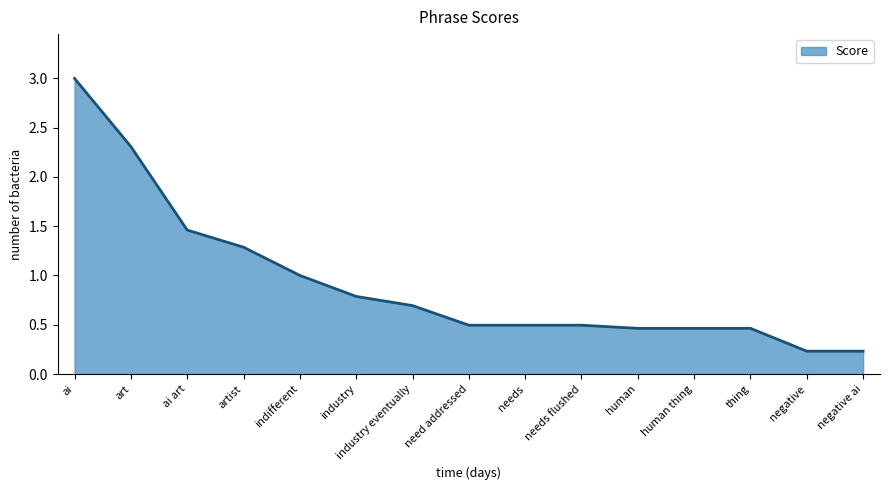

The value at need addressed is 0.1. True or false?

False